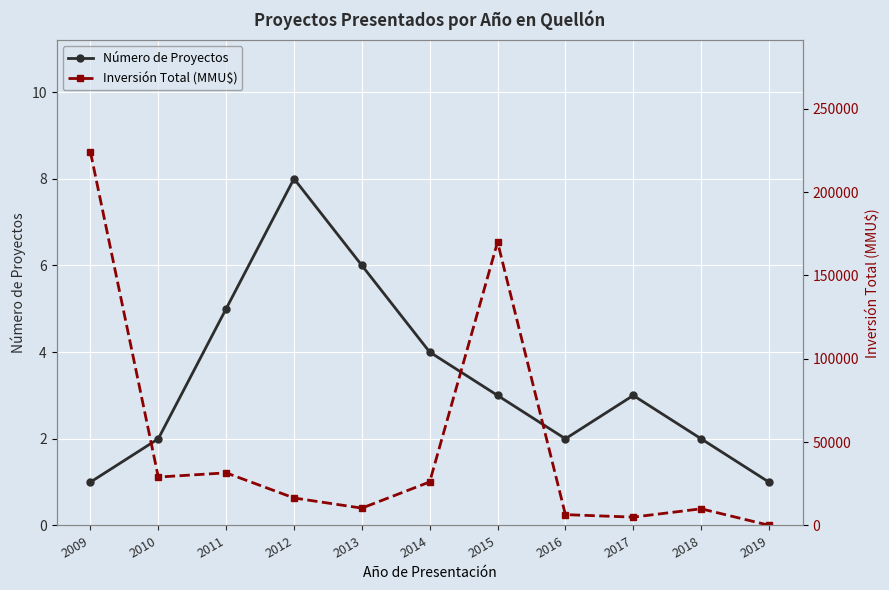

What are all the series names shown in the legend?

Número de Proyectos, Inversión Total (MMU$)